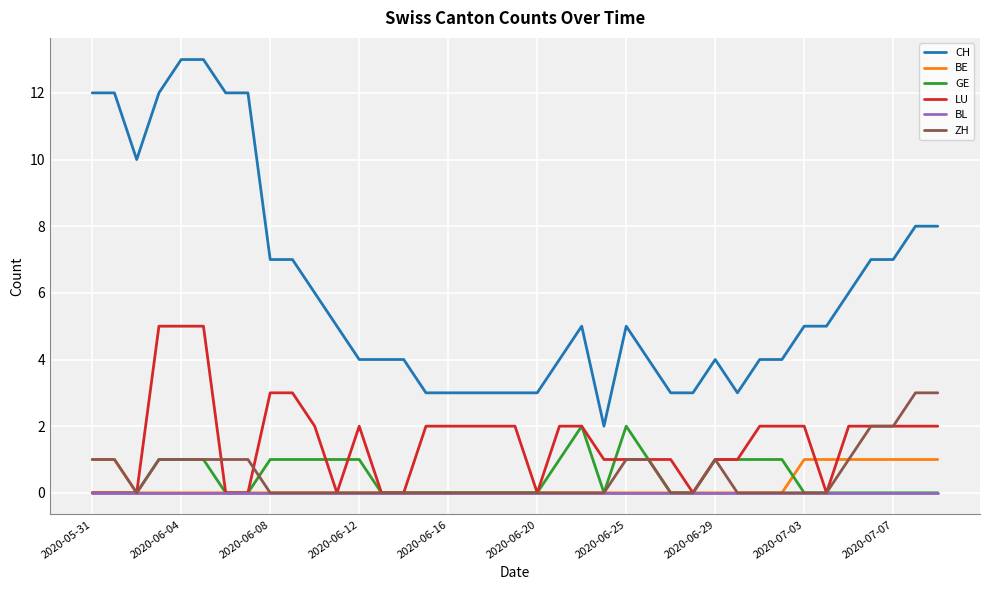

List the series in order of their peak value, lowest first.

BL, BE, GE, ZH, LU, CH